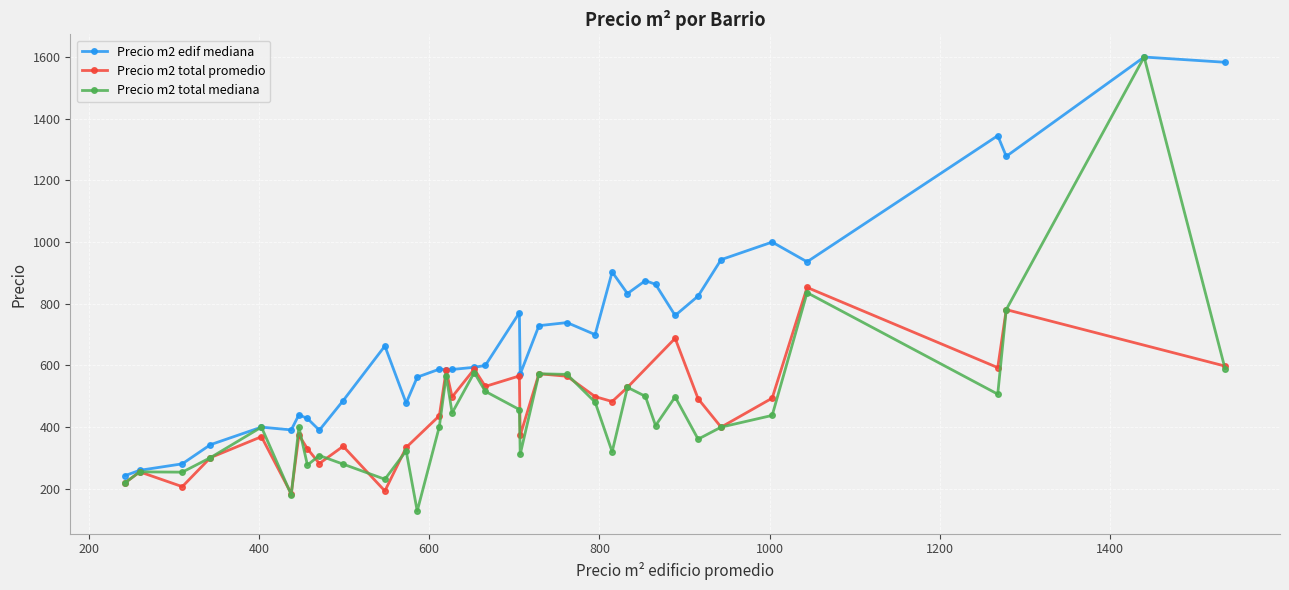

What is the value of the Precio m2 edif mediana point at the 13th from the left?

562